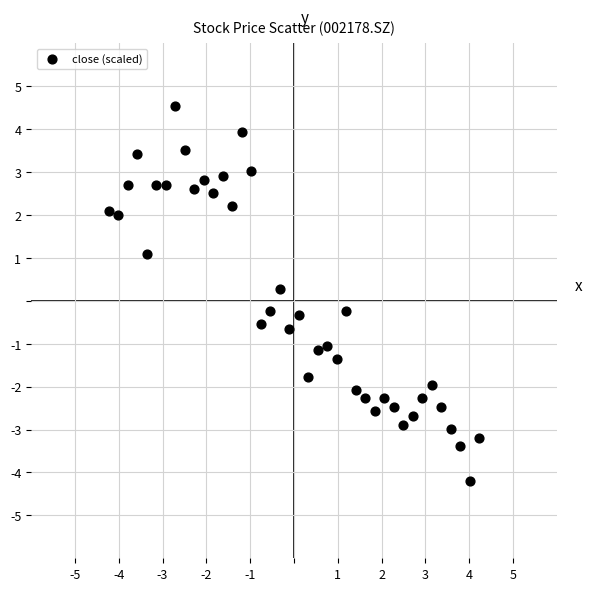

What is the range of X values (max minus min)?

8.4